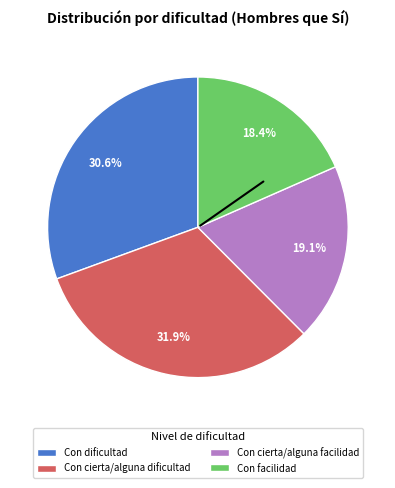

Does Con cierta/alguna facilidad represent more than half of the total?

No